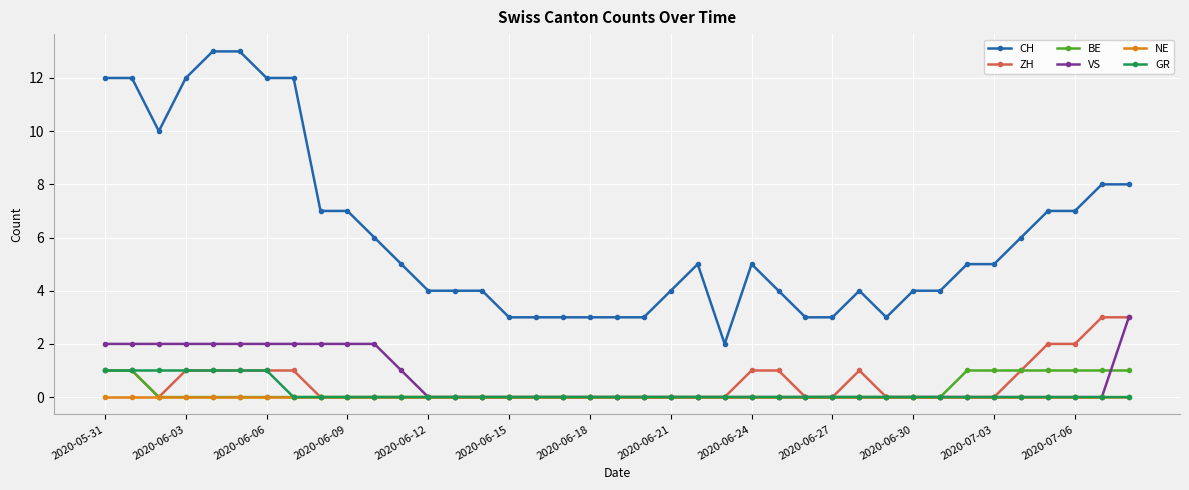

How many data points does each series have?

39